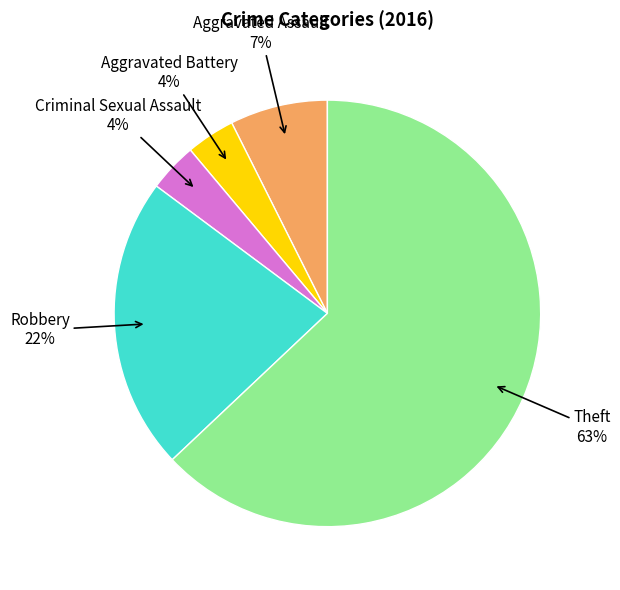

The Aggravated Assault slice represents 7% of the pie. True or false?

True